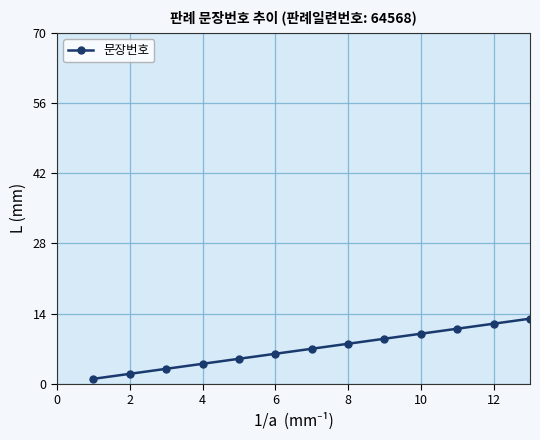

What is the difference between the maximum and second lowest values?

11